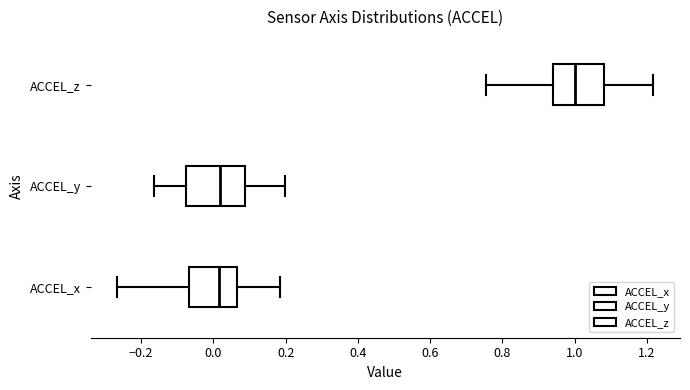

Reading bottom to top, read every box against the x-axis: the position of its median line, the range the box covers, and the ends of its whiskers. The values are not printed on the chart, so give them approximately, as read against the axis.

ACCEL_x: median 0.02, box -0.06 to 0.06, whiskers -0.26 to 0.18
ACCEL_y: median 0.02, box -0.08 to 0.08, whiskers -0.16 to 0.20
ACCEL_z: median 1.00, box 0.94 to 1.08, whiskers 0.76 to 1.22